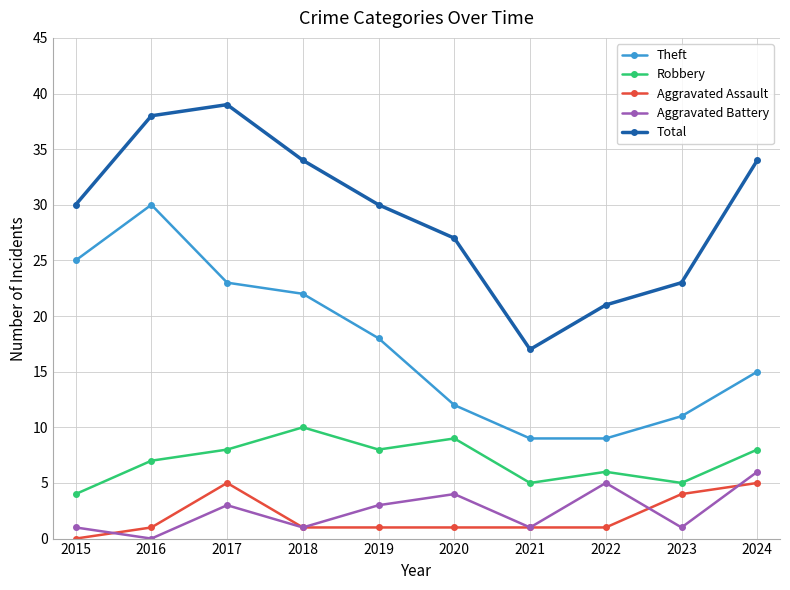

True or false: Aggravated Assault has more than 0 interior local peaks.

True